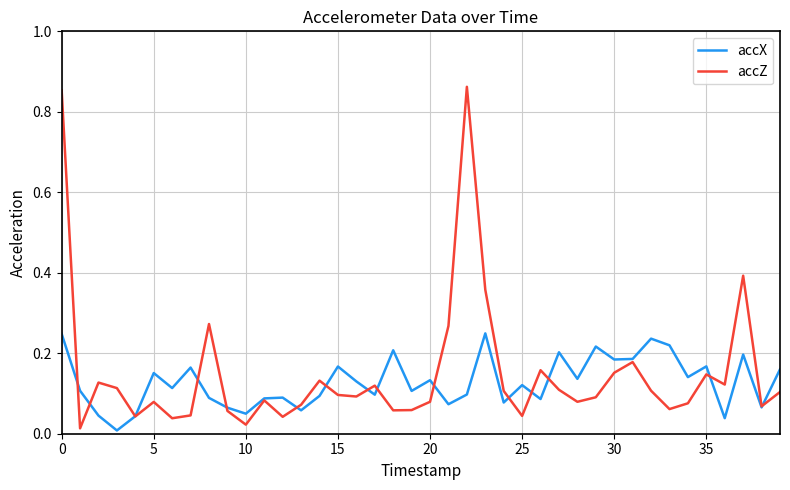

Which series has the widest spread of values?

accZ